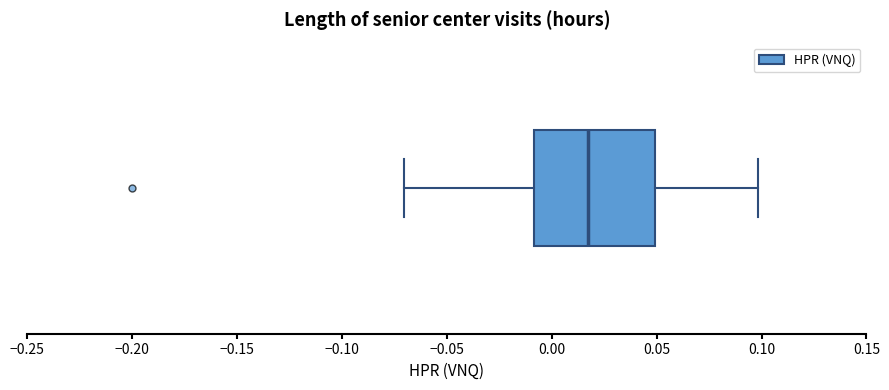

Read this box plot against the x-axis: the position of the median line, the range covered by the box, and the ends of both whiskers. The values are not printed on the chart, so give them approximately, as read against the axis.

median 0.015, box -0.010 to 0.050, whiskers -0.070 to 0.100